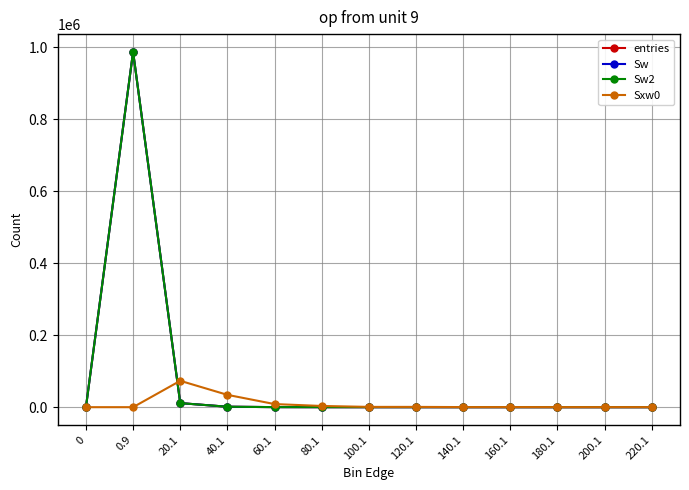

Is this an area chart (filled region under the line)?

No